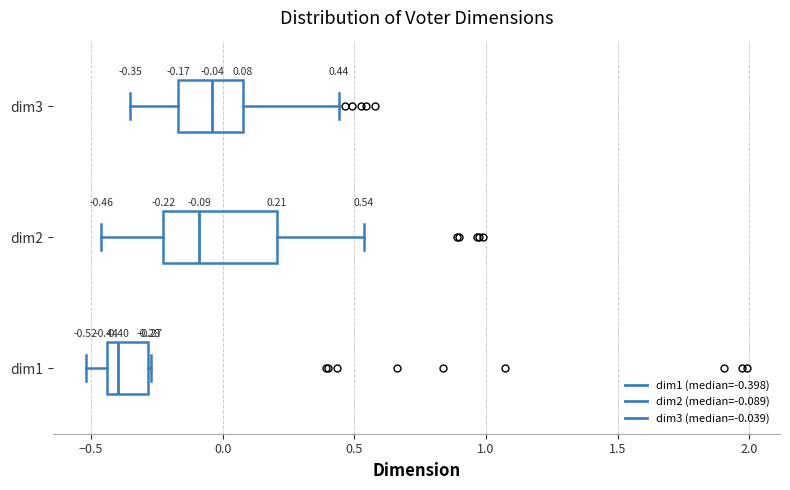

Which box's median line is the furthest to the left?

dim1